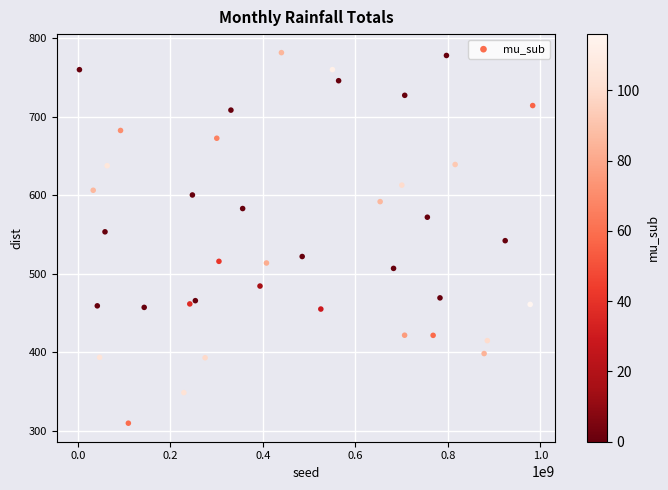

What is the range of Y values (max minus min)?

471.1